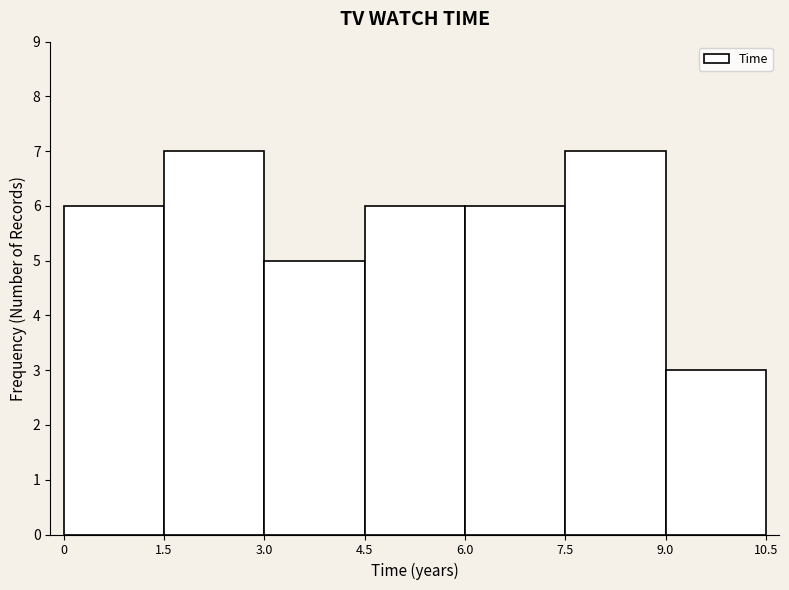

Reading left to right, list every bar in this chart as the range it spans on the x-axis followed by its height. The values are not printed on the chart, so give them approximately, as read against the axis.

0 to 1.5: 6
1.5 to 3.0: 7
3.0 to 4.5: 5
4.5 to 6.0: 6
6.0 to 7.5: 6
7.5 to 9.0: 7
9.0 to 10.5: 3